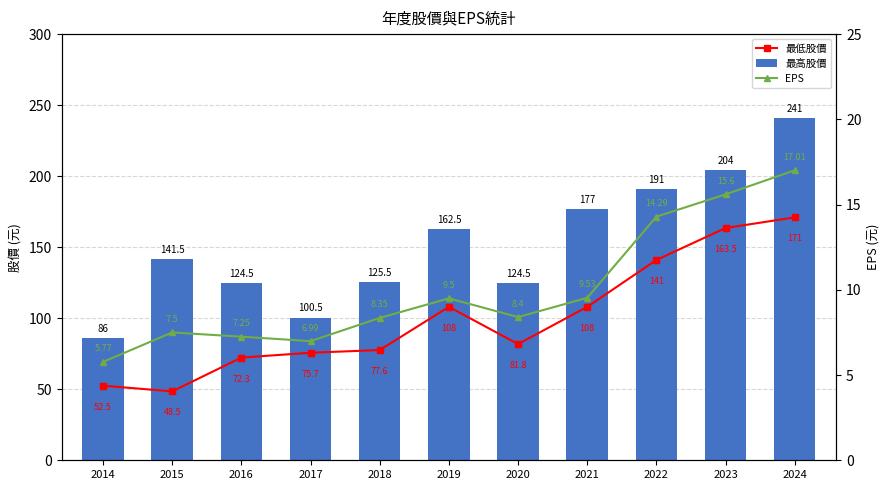

Which category has the lowest value across all series?

2014